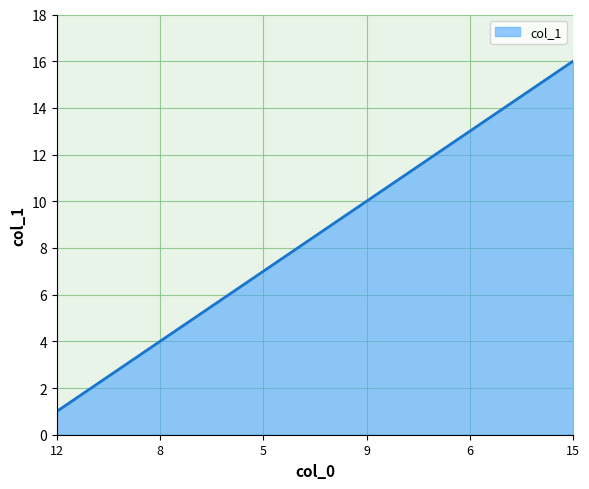

What is the difference between the maximum and minimum values?

15